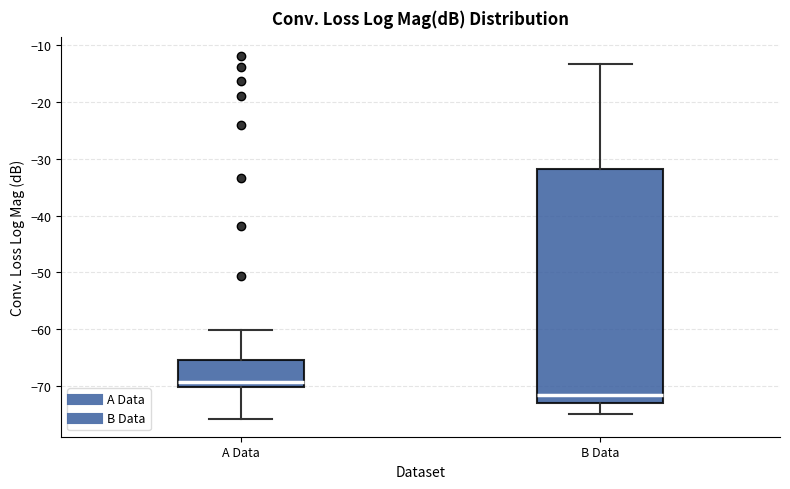

Which box is the tallest, from its lower edge to its upper edge?

B Data